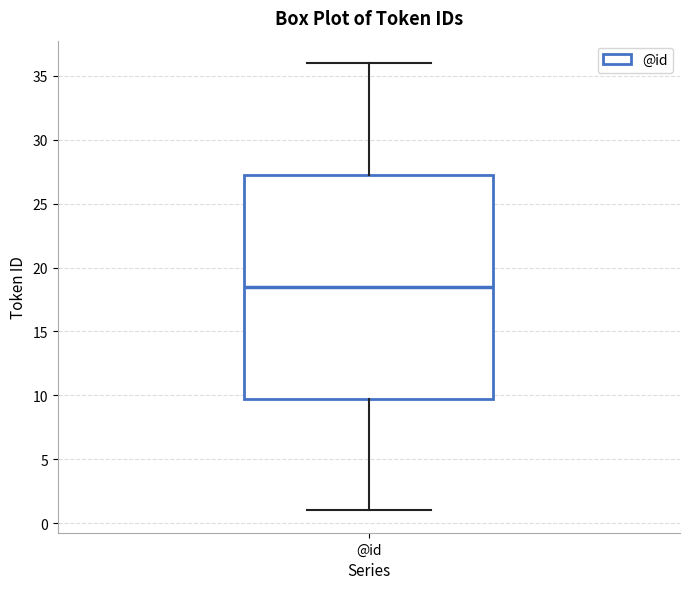

Read this box plot against the y-axis: the position of the median line, the range covered by the box, and the ends of both whiskers. The values are not printed on the chart, so give them approximately, as read against the axis.

median 18.5, box 10.0 to 27.5, whiskers 1.0 to 36.0